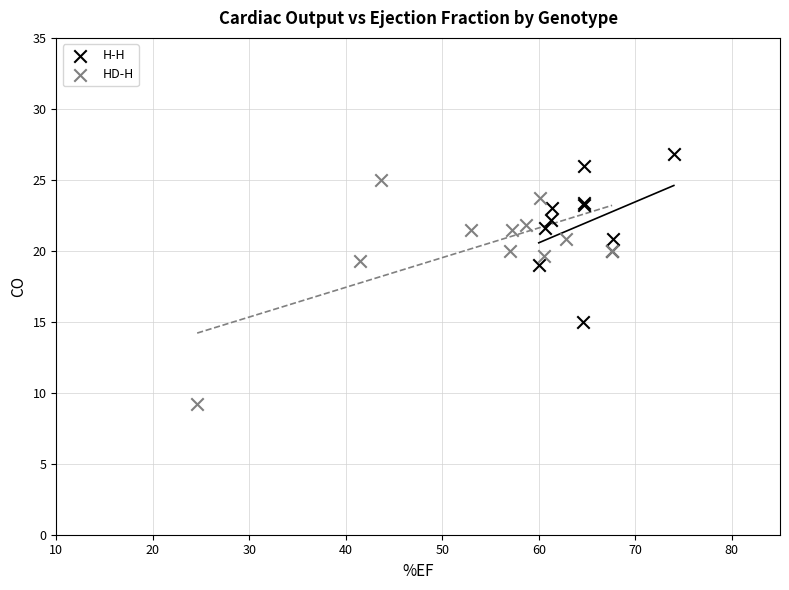

Which series reaches the minimum Y coordinate?

HD-H